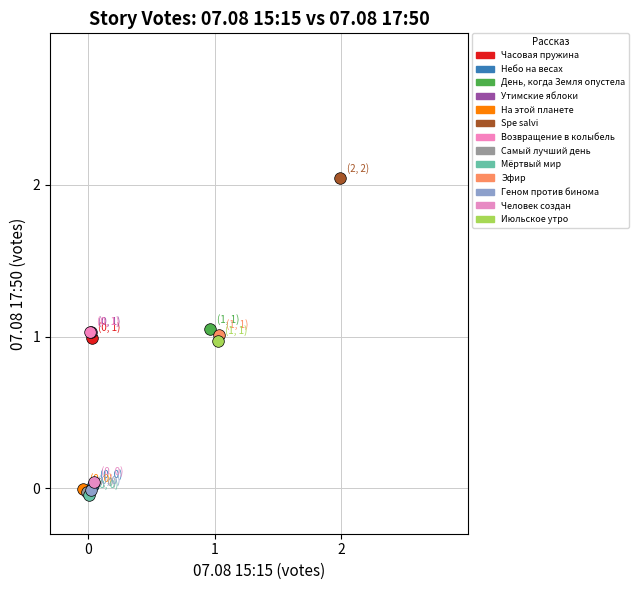

What are all the series names shown in the legend?

Часовая пружина, Небо на весах, День, когда Земля опустела, Утимские яблоки, На этой планете, Spe salvi, Возвращение в колыбель, Самый лучший день, Мёртвый мир, Эфир, Геном против бинома, Человек создан, Июльское утро